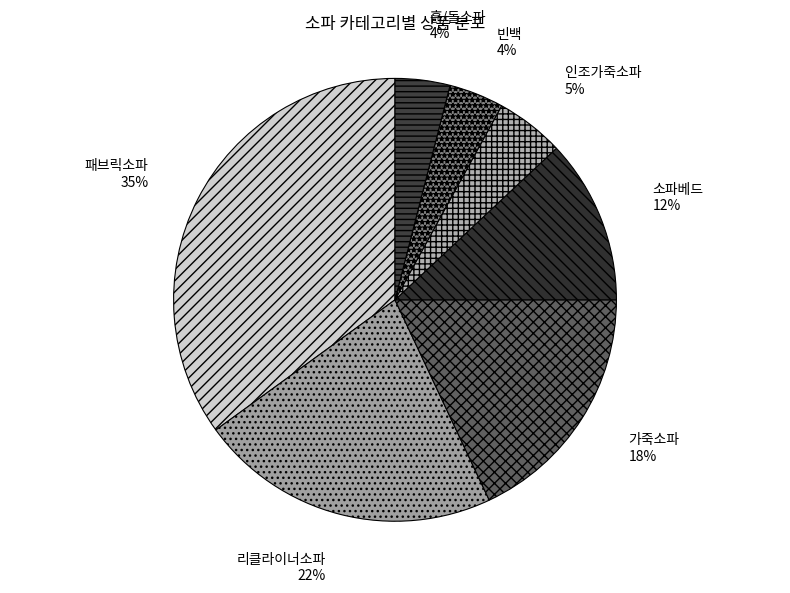

Count the number of slices in the pie.

7